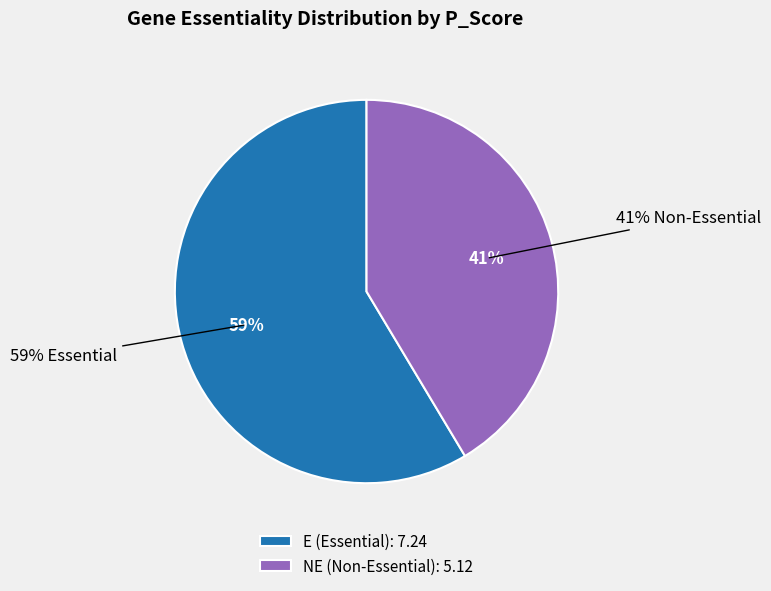

Is it true that E is 80% of the pie?

False